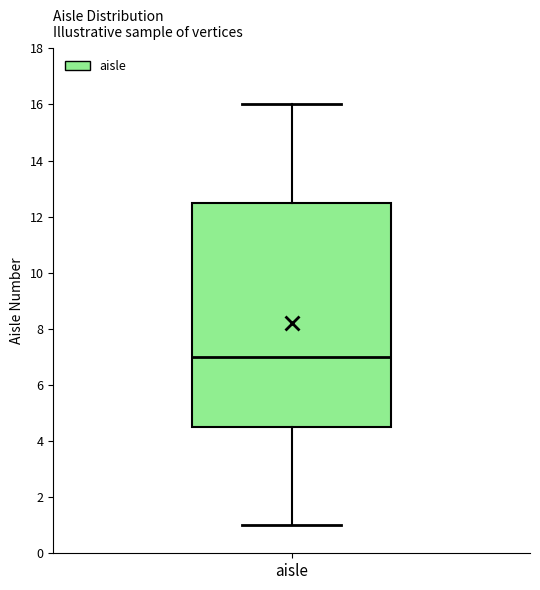

Transcribe this box plot: give where the median line is, the range the box spans, and where the two whiskers end, as read against the y-axis. The values are not printed on the chart, so give them approximately, as read against the axis.

median 7.0, box 4.6 to 12.6, whiskers 1.0 to 16.0